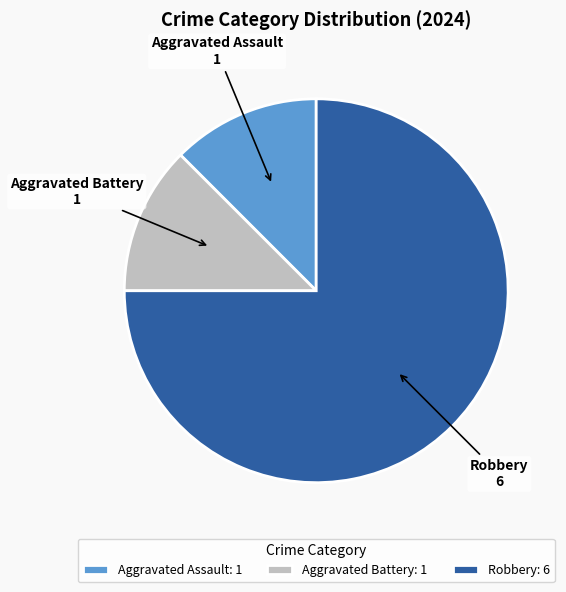

Which category has the biggest portion of the pie?

Robbery